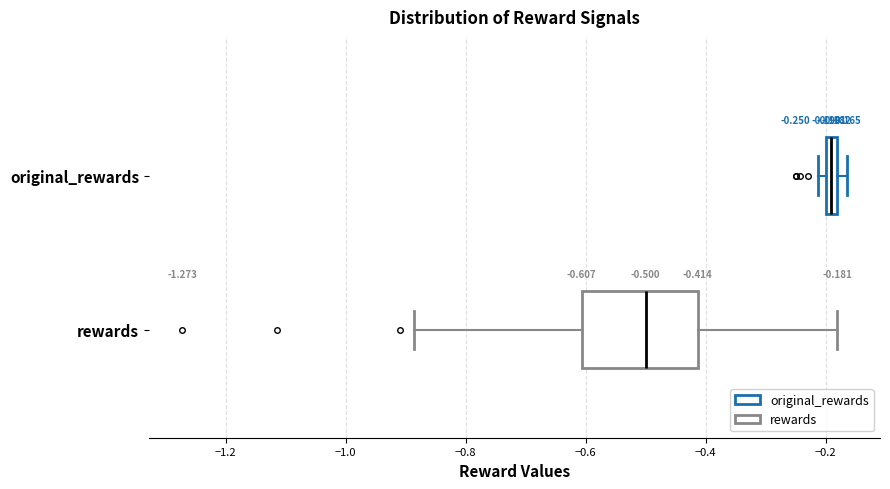

Comparing the boxes themselves (not the whiskers), which one is the widest?

rewards